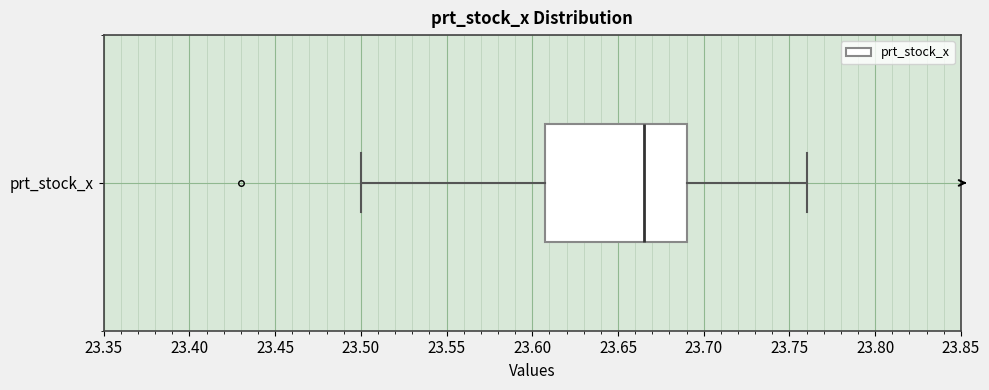

Read this box plot against the x-axis: the position of the median line, the range covered by the box, and the ends of both whiskers. The values are not printed on the chart, so give them approximately, as read against the axis.

median 23.665, box 23.610 to 23.690, whiskers 23.500 to 23.760